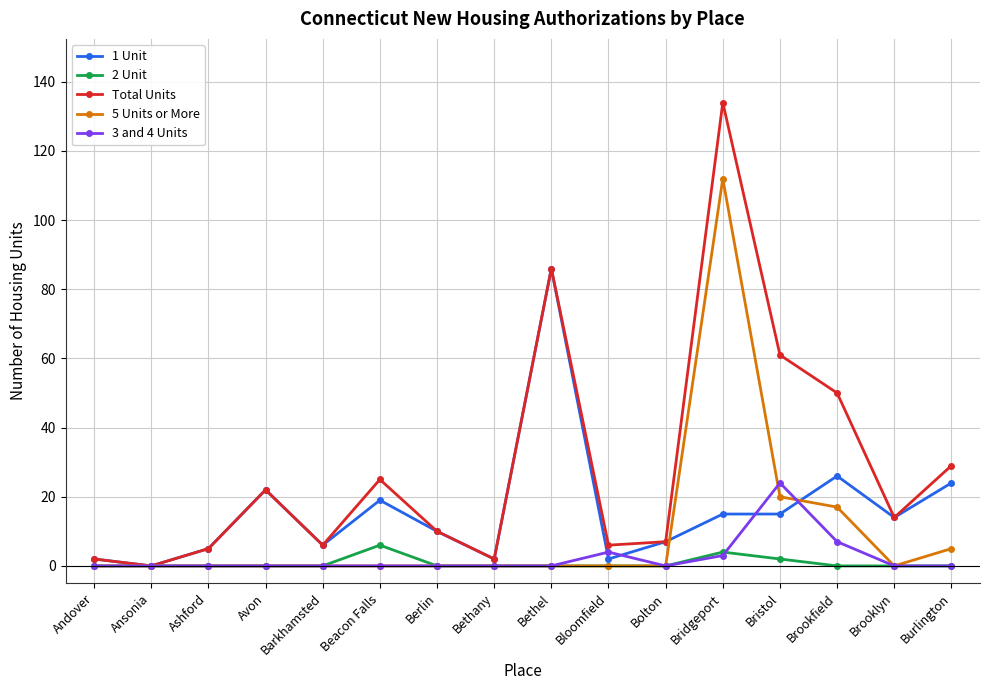

What is the sum of the 2 Unit values at Bridgeport and Ashford?

4